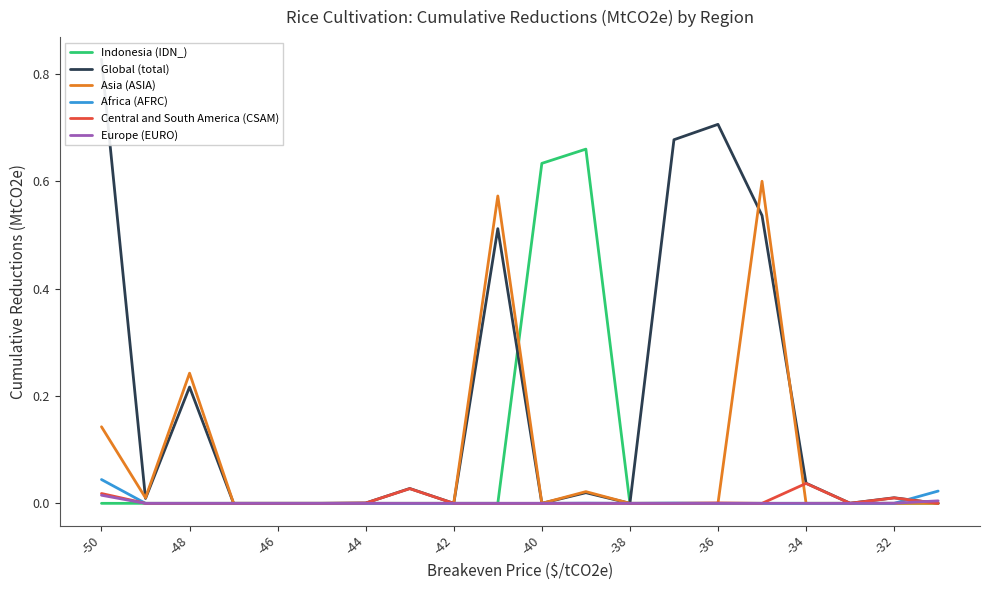

At how many categories does at least one series exceed 0?

15